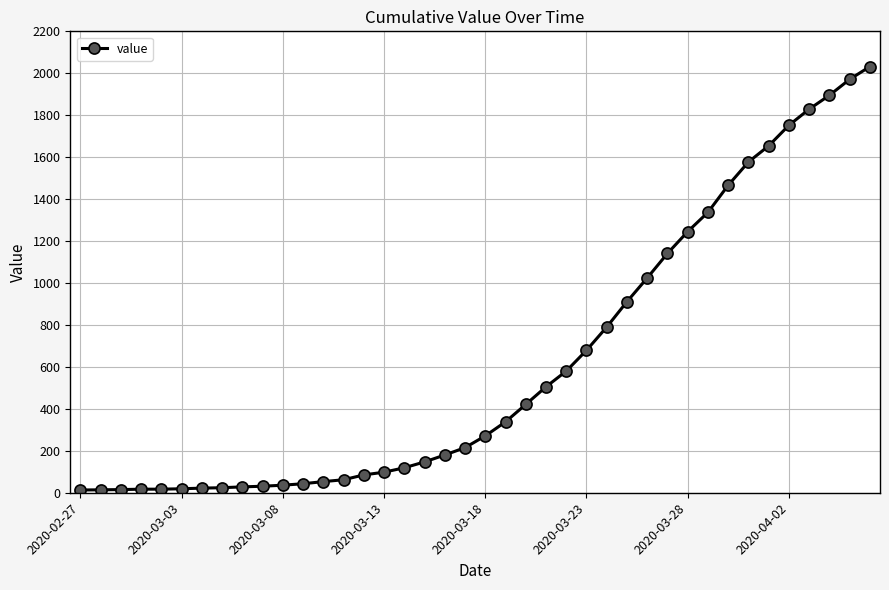

What is the greatest value displayed?

2032